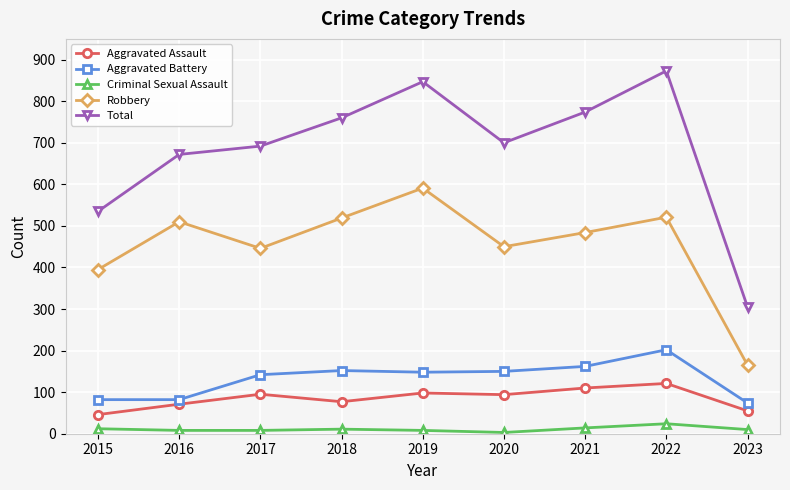

Where is the first local minimum for Total?

2020